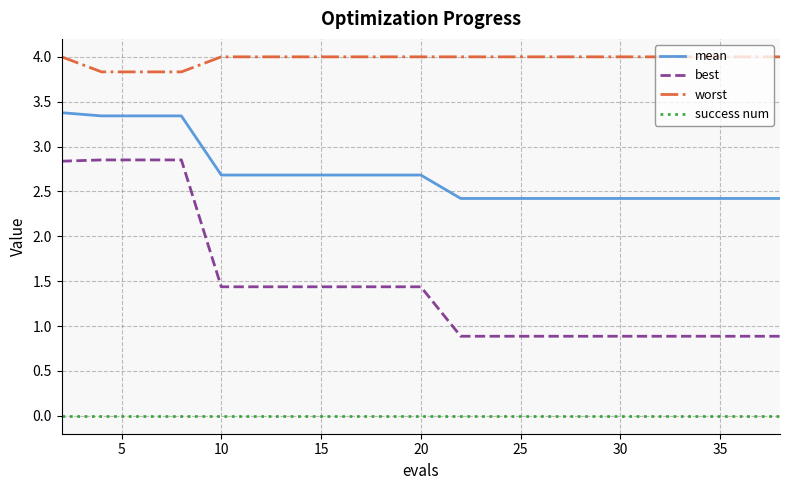

List the series in order of their peak value, highest first.

worst, mean, best, success num